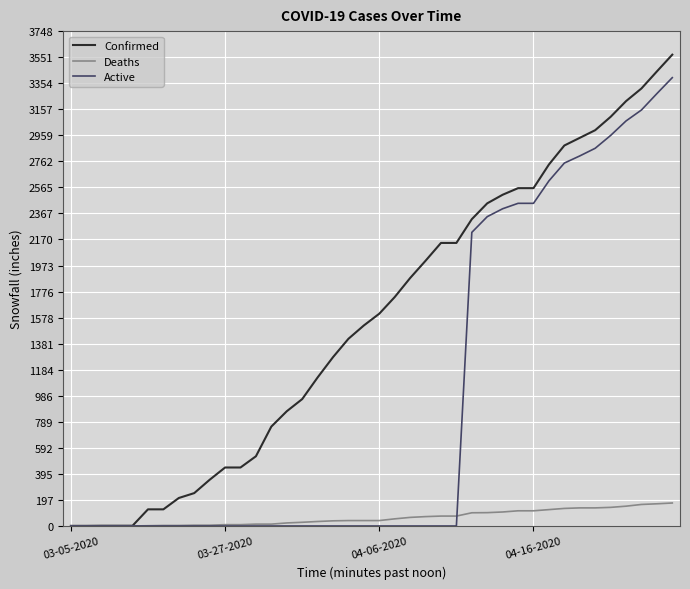

Is this an area chart (filled region under the line)?

No